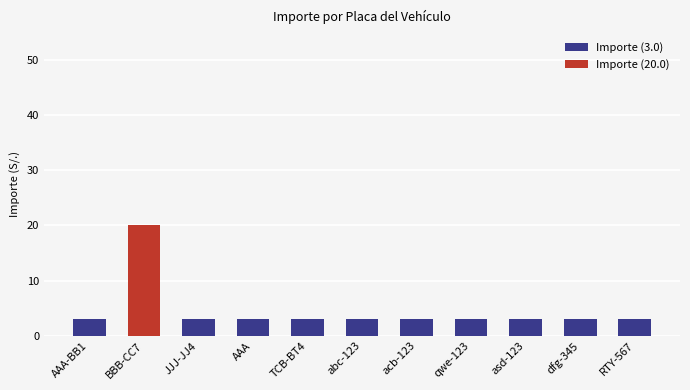

Are the bars horizontal?

No